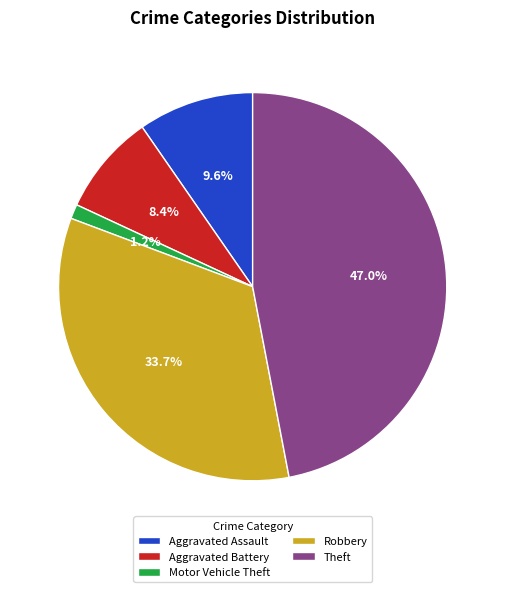

How many slices are in this pie chart?

5